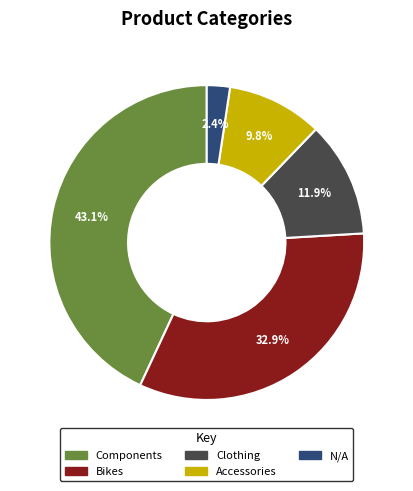

Between Accessories and Bikes, which is larger?

Bikes